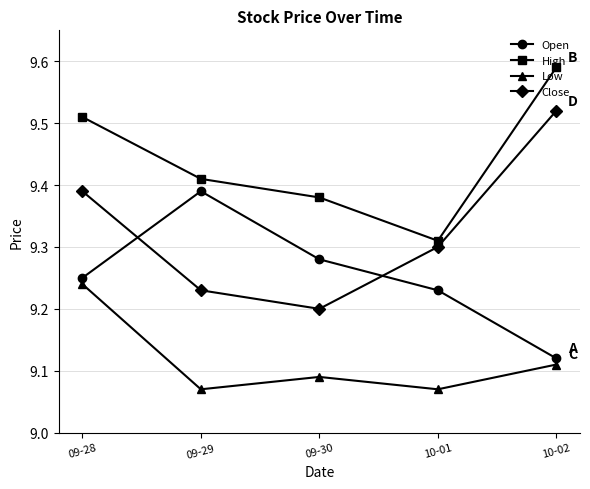

At which label is High closest to 9?

10-01